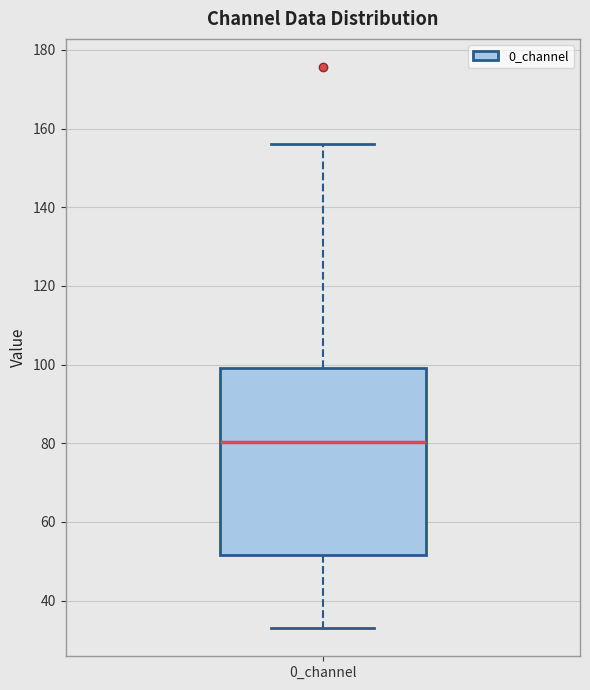

Transcribe this box plot: give where the median line is, the range the box spans, and where the two whiskers end, as read against the y-axis. The values are not printed on the chart, so give them approximately, as read against the axis.

median 80, box 52 to 100, whiskers 32 to 156